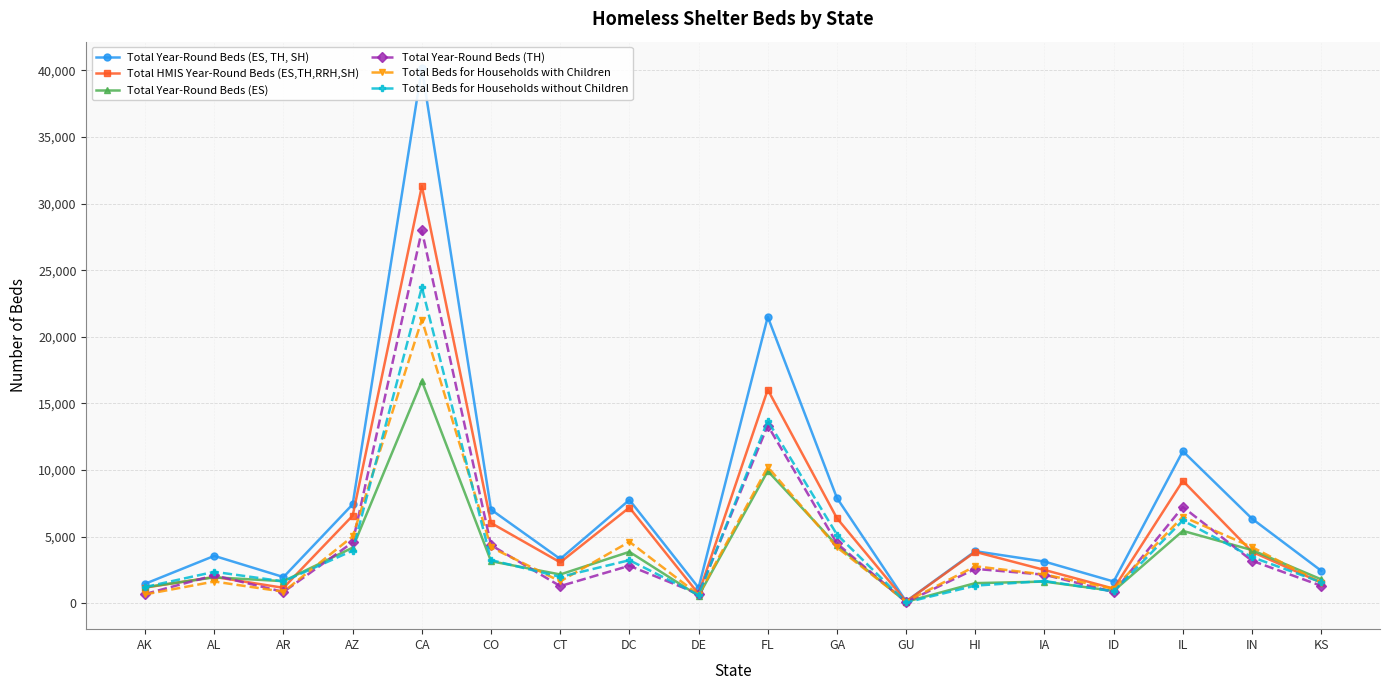

The Total Year-Round Beds (ES, TH, SH) series shows 6212 at AL. True or false?

False